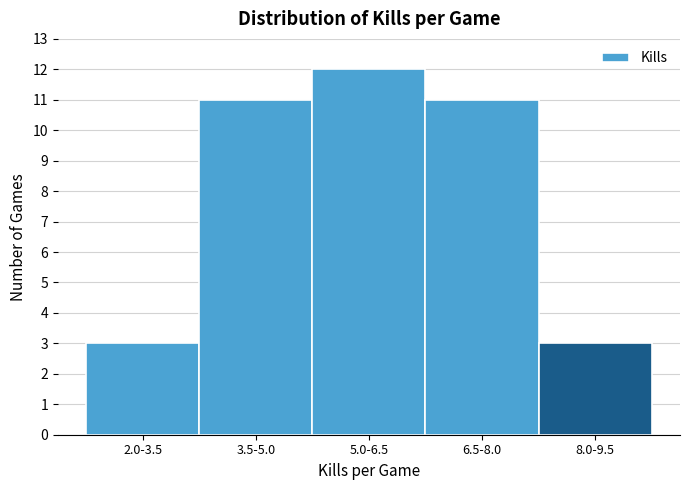

Reading left to right, extract all data points from this chart.

2.0-3.5=3	3.5-5.0=11	5.0-6.5=12	6.5-8.0=11	8.0-9.5=3